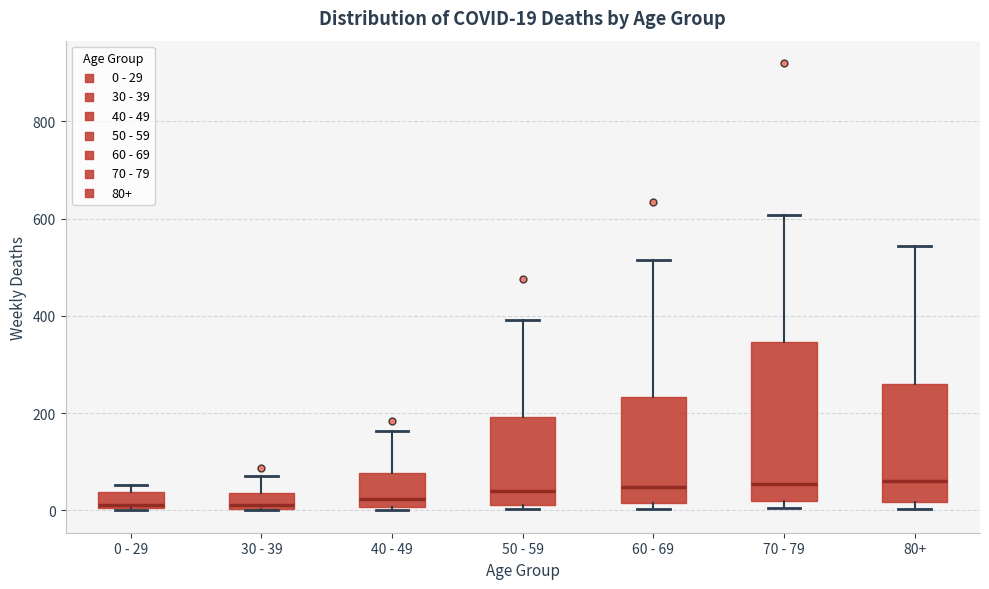

Comparing the boxes themselves (not the whiskers), which one is the tallest?

70 - 79